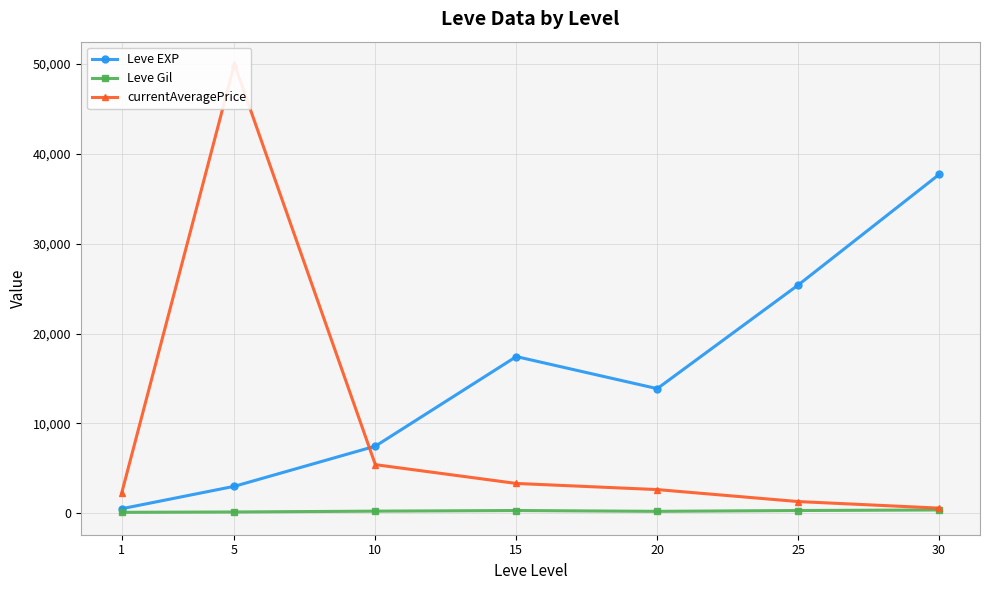

What is the maximum value for Leve Gil?

375.2